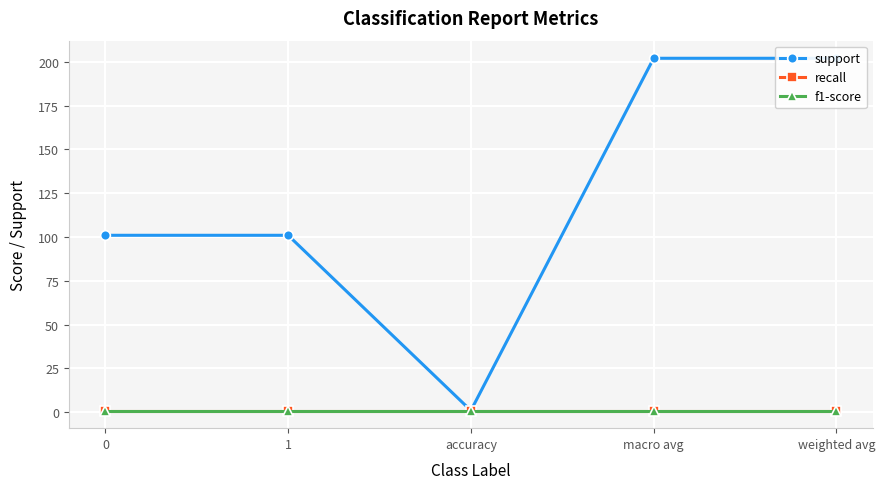

What position from the left is macro avg?

4